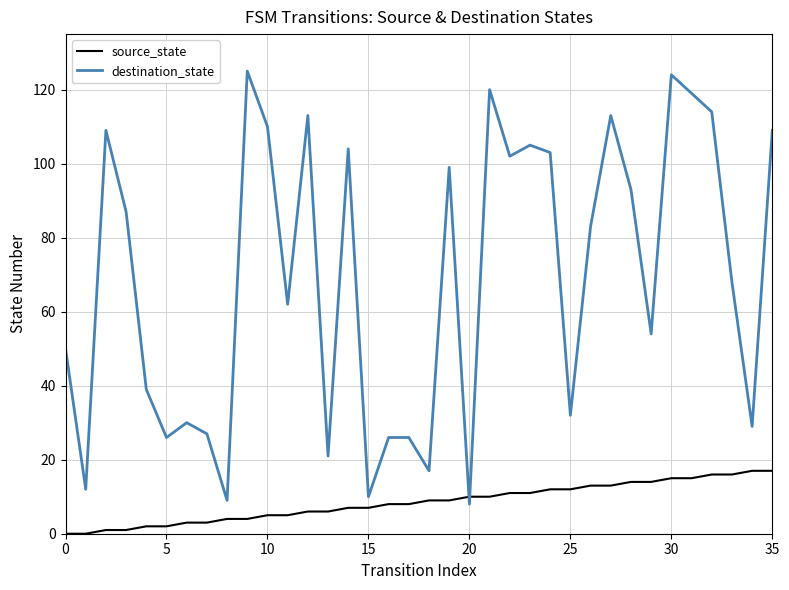

Reading left to right, what are all the values shown in this chart?

source_state: 0	0	1	1	2	2	3	3	4	4	5	5	6	6	7	7	8	8	9	9	10	10	11	11	12	12	13	13	14	14	15	15	16	16	17	17
destination_state: 50	12	109	87	39	26	30	27	9	125	110	62	113	21	104	10	26	26	17	99	8	120	102	105	103	32	83	113	93	54	124	119	114	68	29	109